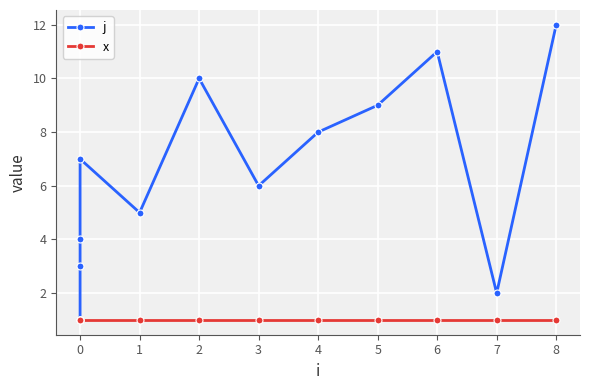

What is the value of the x point at the 1st from the left?

1.0